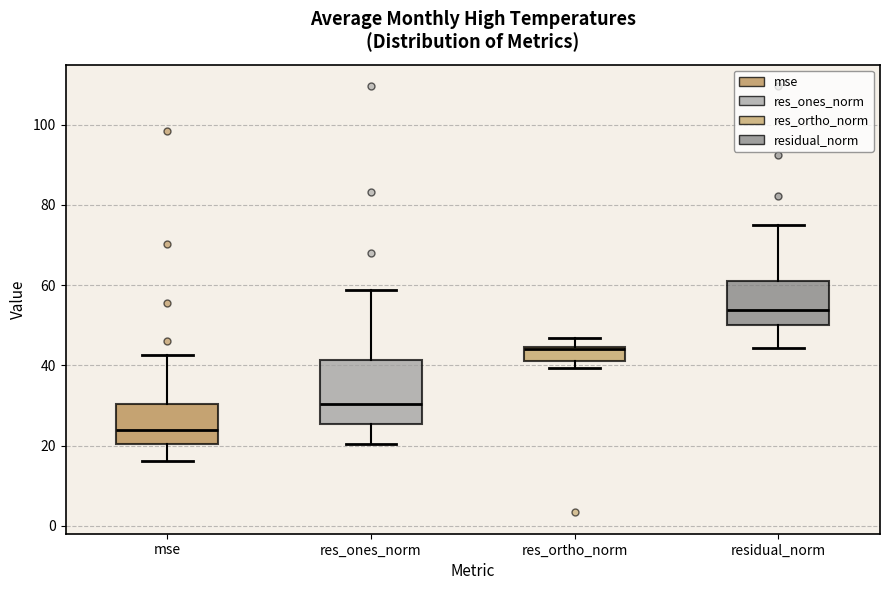

Reading left to right, transcribe this box plot: for each box, give where its median line is, the range the box spans, and where its two whiskers end, as read against the y-axis. The values are not printed on the chart, so give them approximately, as read against the axis.

mse: median 24, box 20 to 30, whiskers 16 to 42
res_ones_norm: median 30, box 26 to 42, whiskers 20 to 58
res_ortho_norm: median 44, box 42 to 44, whiskers 40 to 46
residual_norm: median 54, box 50 to 60, whiskers 44 to 76